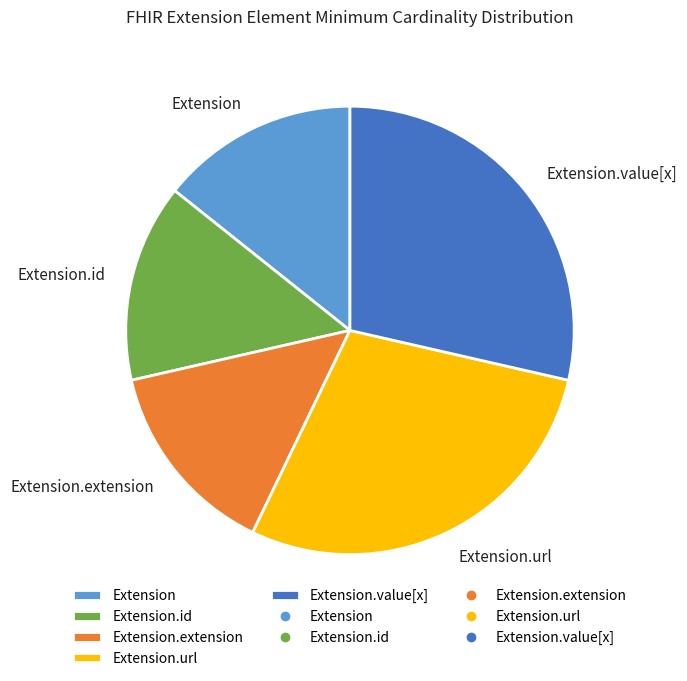

What is the ratio of the value at Extension.id to the value at Extension.extension?

1.0